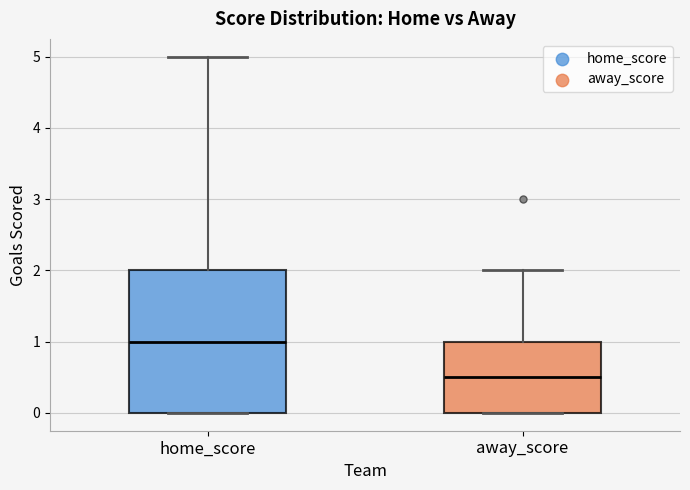

Reading left to right, read every box against the y-axis: the position of its median line, the range the box covers, and the ends of its whiskers. The values are not printed on the chart, so give them approximately, as read against the axis.

home_score: median 1.0, box 0.0 to 2.0, whiskers 0.0 to 5.0
away_score: median 0.5, box 0.0 to 1.0, whiskers 0.0 to 2.0